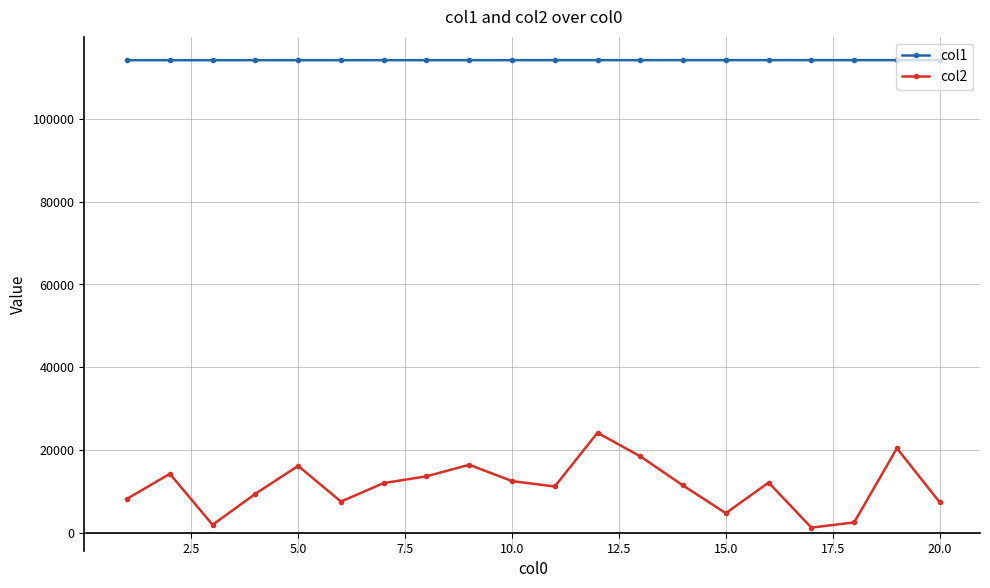

What is the minimum value for col1?

114175.0